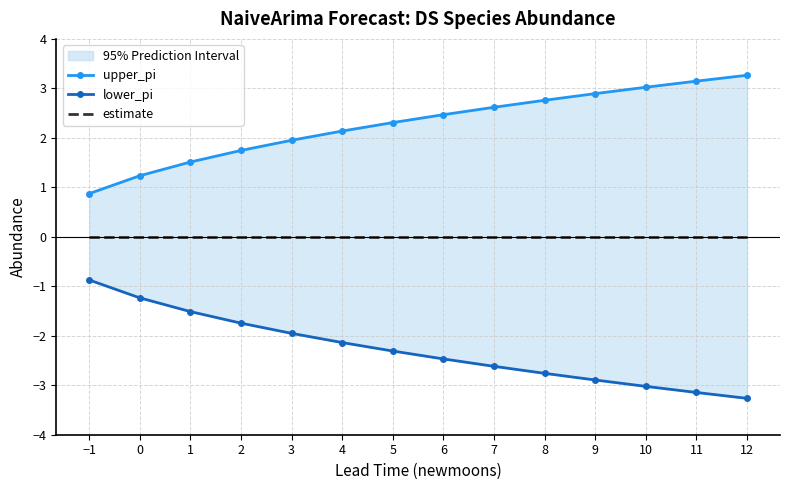

At which label does lower_pi first exceed -2?

−1